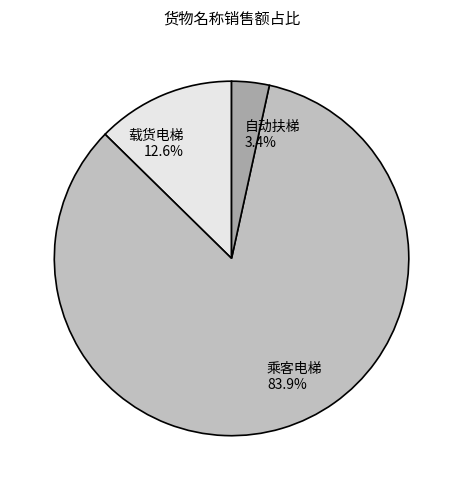

To the nearest percent, what is the difference between the largest and smallest slice percentages?

81%